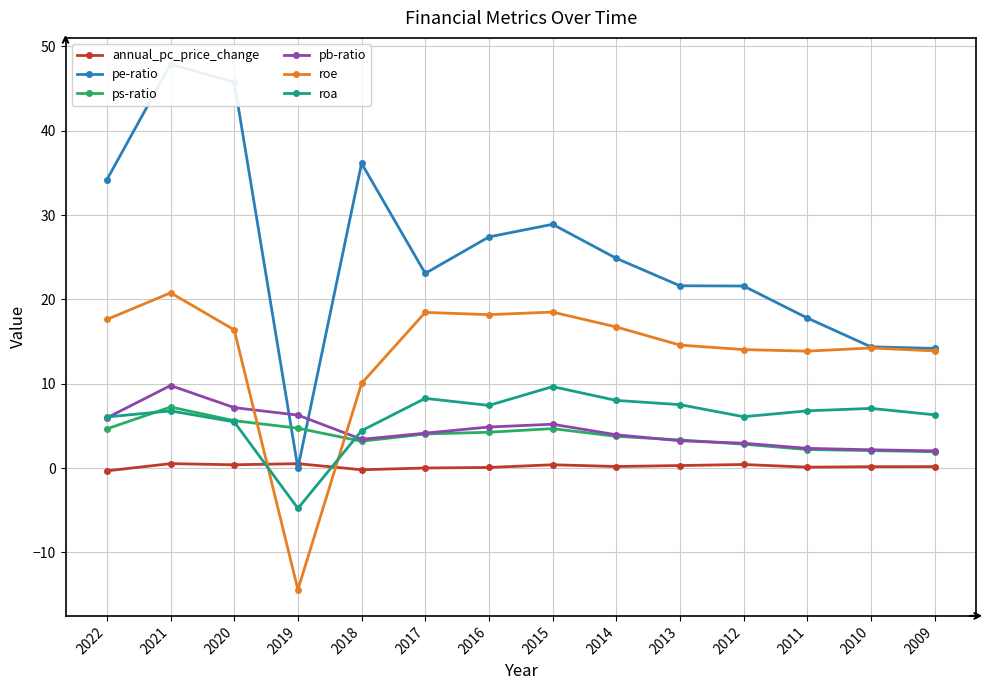

Reading right to left, list all the values displayed in this chart.

annual_pc_price_change: 2009=0.2	2010=0.2	2011=0.1	2012=0.4	2013=0.3	2014=0.2	2015=0.4	2016=0.1	2017=0.0	2018=-0.2	2019=0.5	2020=0.4	2021=0.5	2022=-0.3
pe-ratio: 2009=14.2	2010=14.4	2011=17.8	2012=21.6	2013=21.6	2014=24.9	2015=28.9	2016=27.4	2017=23.1	2018=36.1	2019=0.0	2020=45.8	2021=47.9	2022=34.2
ps-ratio: 2009=1.9	2010=2.1	2011=2.2	2012=2.8	2013=3.3	2014=3.8	2015=4.7	2016=4.2	2017=4.0	2018=3.2	2019=4.7	2020=5.6	2021=7.2	2022=4.7
pb-ratio: 2009=2.0	2010=2.2	2011=2.3	2012=3.0	2013=3.2	2014=4.0	2015=5.2	2016=4.9	2017=4.1	2018=3.4	2019=6.3	2020=7.2	2021=9.8	2022=6.0
roe: 2009=13.9	2010=14.2	2011=13.9	2012=14.1	2013=14.6	2014=16.7	2015=18.5	2016=18.2	2017=18.5	2018=10.0	2019=-14.4	2020=16.4	2021=20.8	2022=17.6
roa: 2009=6.3	2010=7.1	2011=6.8	2012=6.1	2013=7.5	2014=8.0	2015=9.7	2016=7.4	2017=8.3	2018=4.4	2019=-4.8	2020=5.5	2021=6.8	2022=6.1